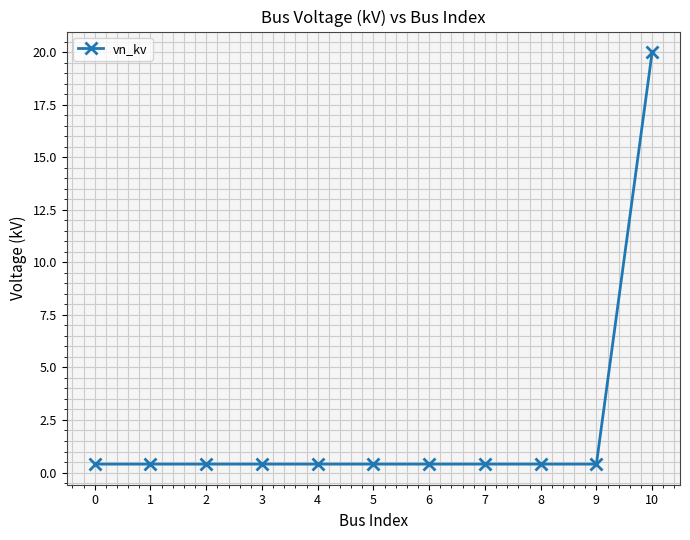

Reading left to right, extract all data points from this chart.

0.4	0.4	0.4	0.4	0.4	0.4	0.4	0.4	0.4	0.4	20.0